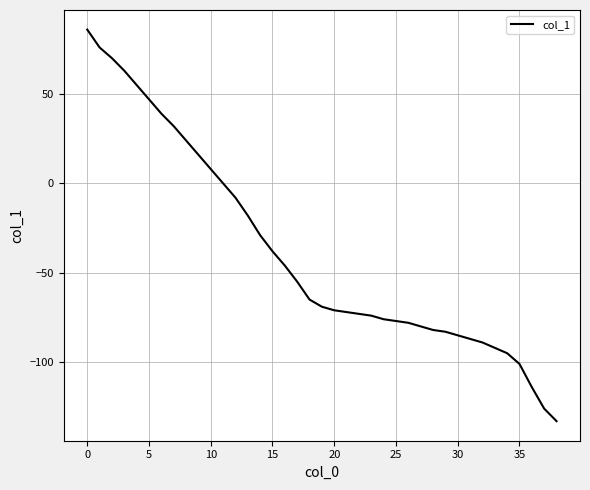

Count the number of categories in the chart.

39